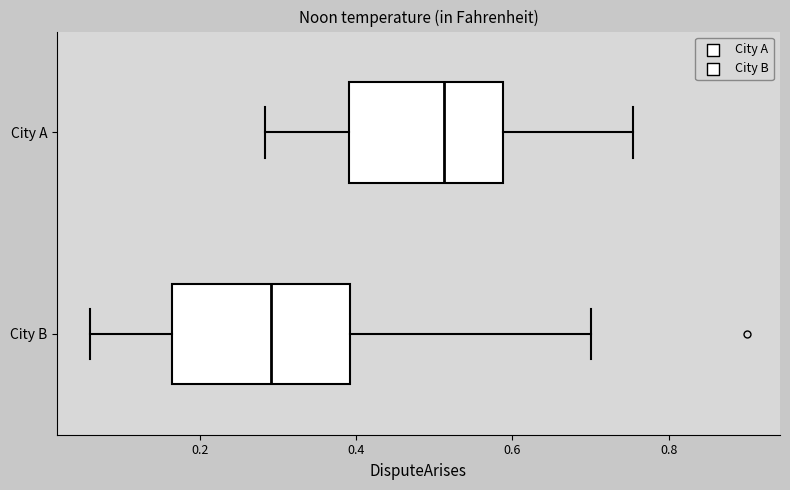

Which box has the furthest to the left median line?

City B